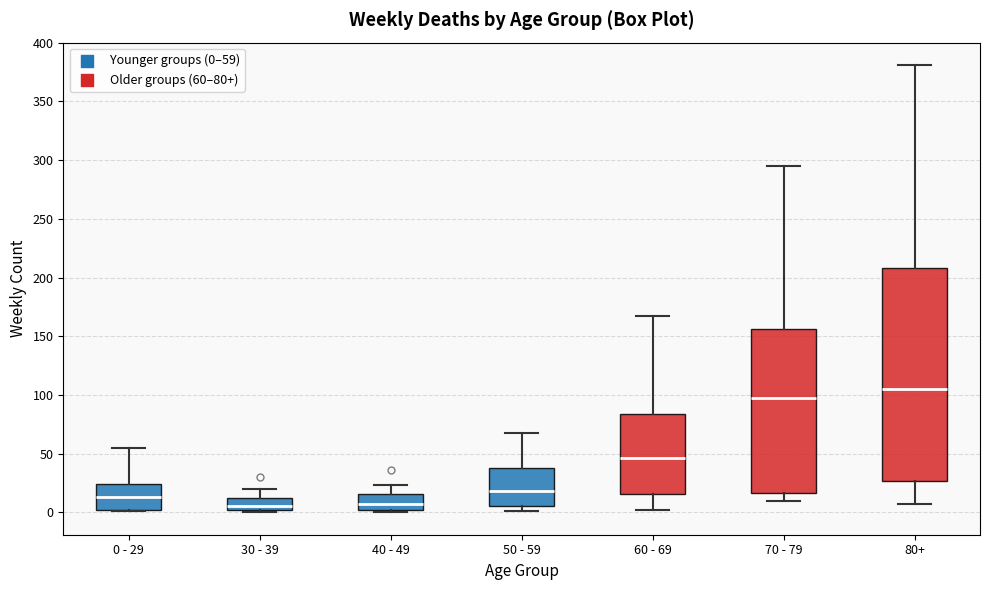

Where does the median line of the box for 30 - 39 sit on the y-axis? The values are not printed on the chart, so give them approximately, as read against the axis.

5